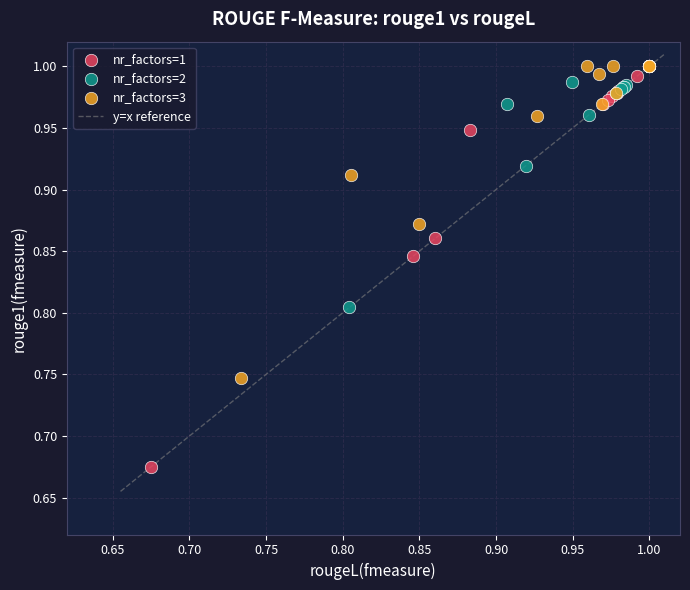

Which series reaches the minimum Y coordinate?

nr_factors=1